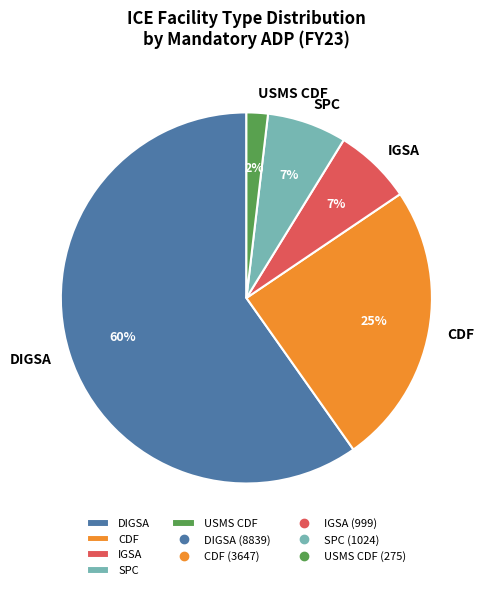

Does any single category account for the majority?

Yes